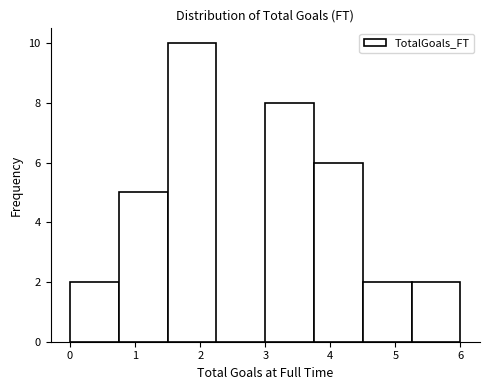

Over which range of the x-axis is the bar tallest?

1.50 to 2.25